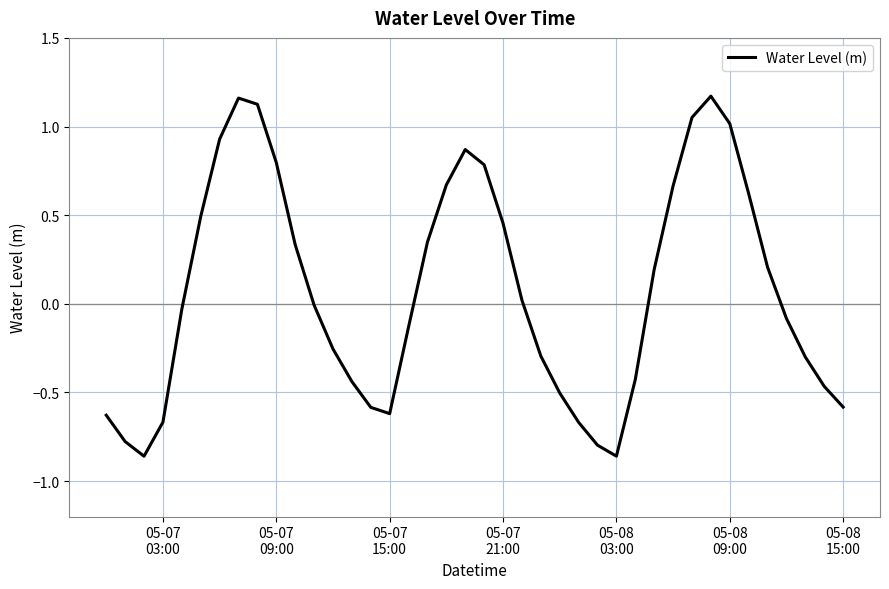

What is the difference between the maximum and minimum values?

2.0